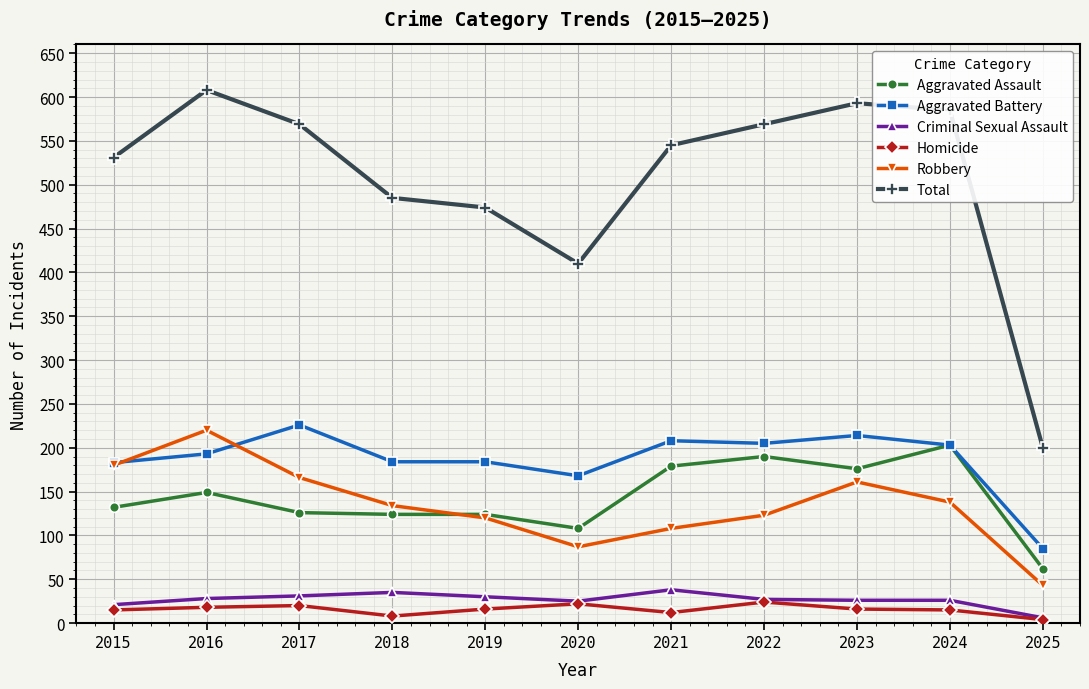

Between 2018 and 2020, which series saw the biggest shift?

Total